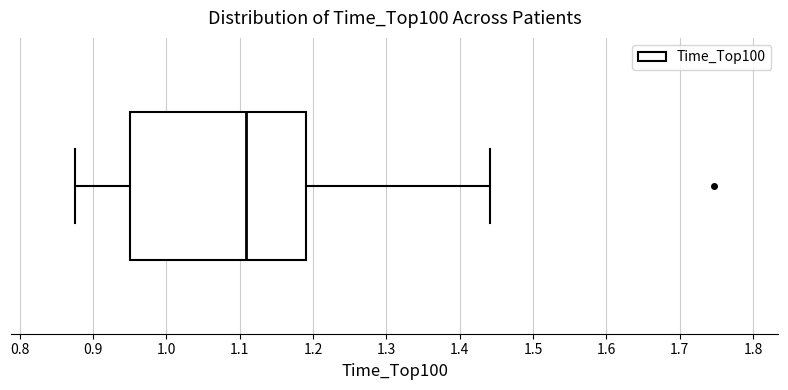

Where does the right whisker of the box end on the x-axis? The values are not printed on the chart, so give them approximately, as read against the axis.

1.44